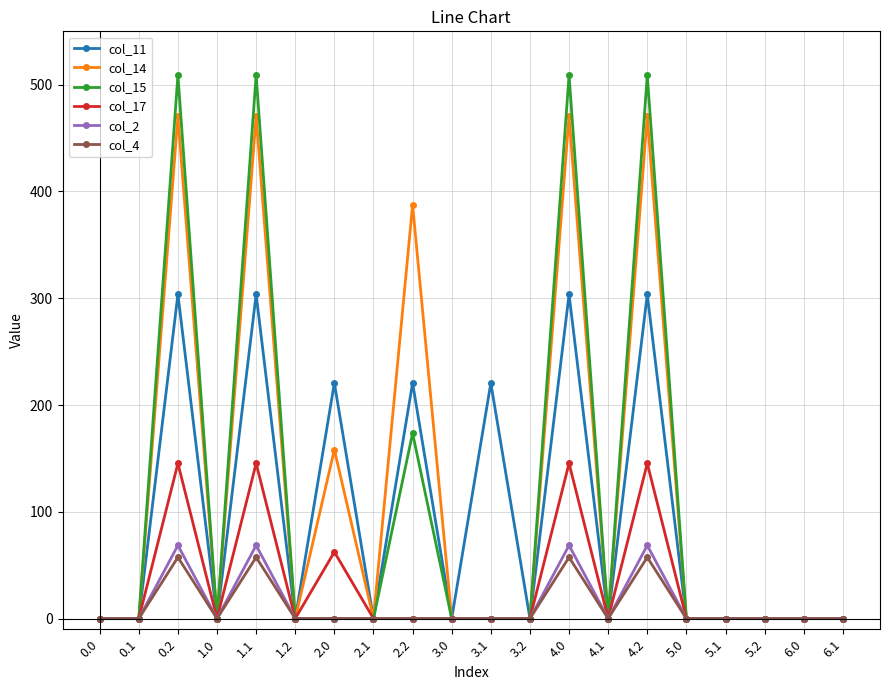

Reading right to left, extract all data points from this chart.

col_11: 6.1=0.0	6.0=0.0	5.2=0.0	5.1=0.0	5.0=0.0	4.2=303.6	4.1=0.0	4.0=303.6	3.2=0.0	3.1=220.6	3.0=0.0	2.2=220.6	2.1=0.0	2.0=220.6	1.2=0.0	1.1=303.6	1.0=0.0	0.2=303.6	0.1=0.0	0.0=0.0
col_14: 6.1=0.0	6.0=0.0	5.2=0.0	5.1=0.0	5.0=0.0	4.2=470.4	4.1=0.0	4.0=470.4	3.2=0.0	3.1=0.0	3.0=0.0	2.2=387.4	2.1=0.0	2.0=158.3	1.2=0.0	1.1=470.4	1.0=0.0	0.2=470.4	0.1=0.0	0.0=0.0
col_15: 6.1=0.0	6.0=0.0	5.2=0.0	5.1=0.0	5.0=0.0	4.2=508.8	4.1=0.0	4.0=508.8	3.2=0.0	3.1=0.0	3.0=0.0	2.2=173.6	2.1=0.0	2.0=0.0	1.2=0.0	1.1=508.8	1.0=0.0	0.2=508.8	0.1=0.0	0.0=0.0
col_17: 6.1=0.0	6.0=0.0	5.2=0.0	5.1=0.0	5.0=0.0	4.2=145.4	4.1=0.0	4.0=145.4	3.2=0.0	3.1=0.0	3.0=0.0	2.2=0.0	2.1=0.0	2.0=62.4	1.2=0.0	1.1=145.4	1.0=0.0	0.2=145.4	0.1=0.0	0.0=0.0
col_2: 6.1=0.0	6.0=0.0	5.2=0.0	5.1=0.0	5.0=0.0	4.2=68.5	4.1=0.0	4.0=68.5	3.2=0.0	3.1=0.0	3.0=0.0	2.2=0.0	2.1=0.0	2.0=0.0	1.2=0.0	1.1=68.5	1.0=0.0	0.2=68.5	0.1=0.0	0.0=0.0
col_4: 6.1=0.0	6.0=0.0	5.2=0.0	5.1=0.0	5.0=0.0	4.2=57.4	4.1=0.0	4.0=57.4	3.2=0.0	3.1=0.0	3.0=0.0	2.2=0.0	2.1=0.0	2.0=0.0	1.2=0.0	1.1=57.4	1.0=0.0	0.2=57.4	0.1=0.0	0.0=0.0